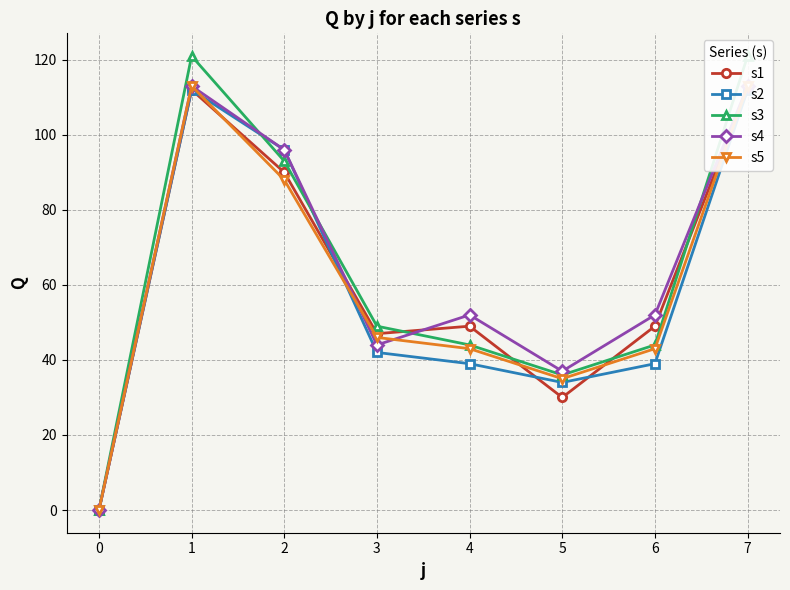

True or false: s5 has more than 2 interior local peaks.

False